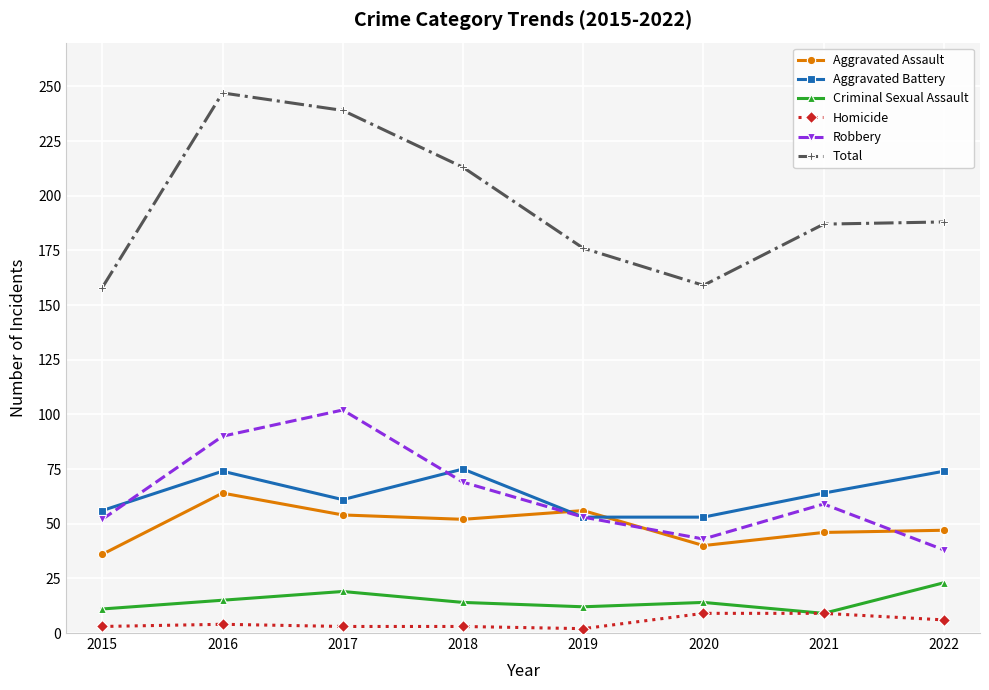

What value does the Aggravated Assault series have at 2018, to the nearest 10?

50